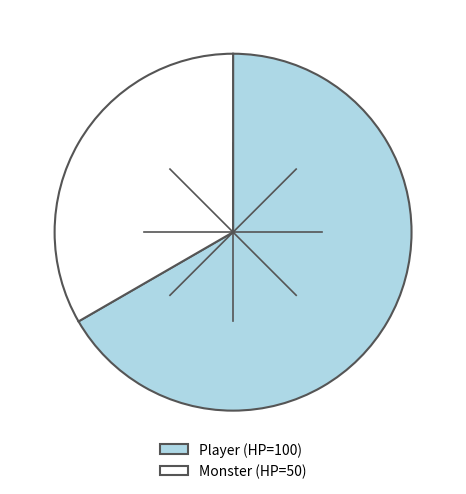

The Monster (HP=50) slice represents 41% of the pie. True or false?

False